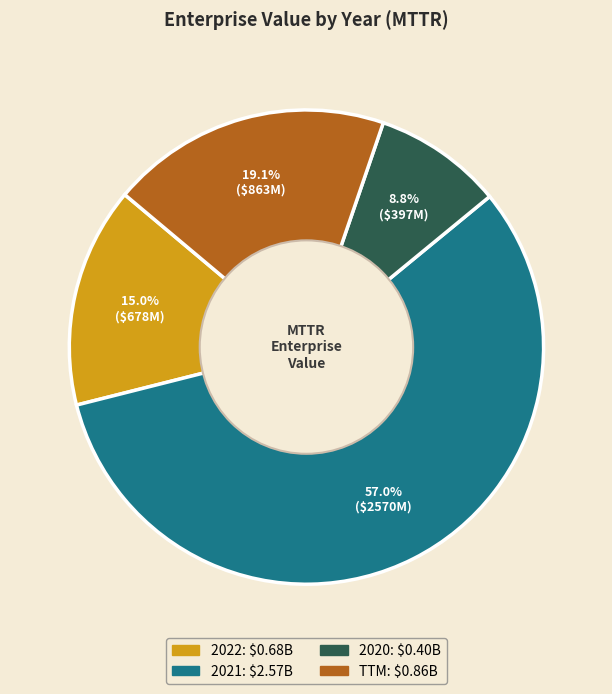

Is TTM the majority of the pie?

No